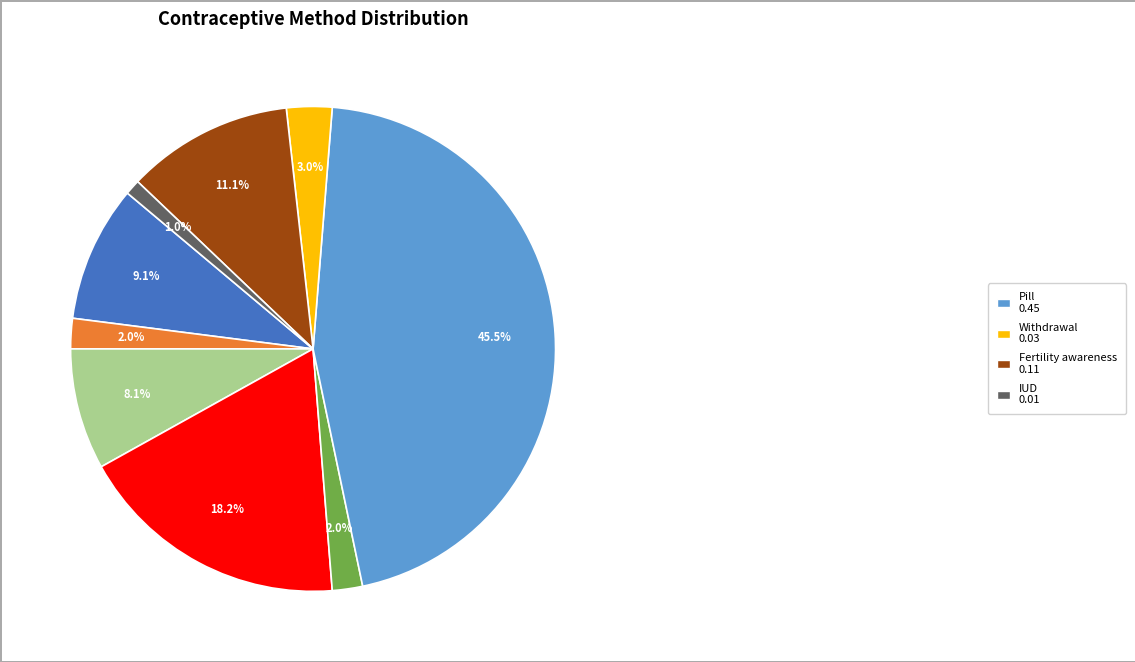

Does any single category account for the majority?

No